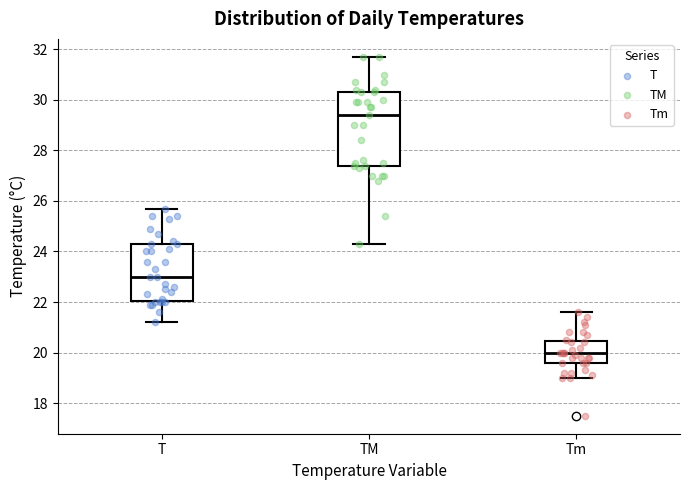

Reading left to right, read every box against the y-axis: the position of its median line, the range the box covers, and the ends of its whiskers. The values are not printed on the chart, so give them approximately, as read against the axis.

T: median 23.0, box 22.0 to 24.4, whiskers 21.2 to 25.8
TM: median 29.4, box 27.4 to 30.4, whiskers 24.4 to 31.8
Tm: median 20.0, box 19.6 to 20.4, whiskers 19.0 to 21.6